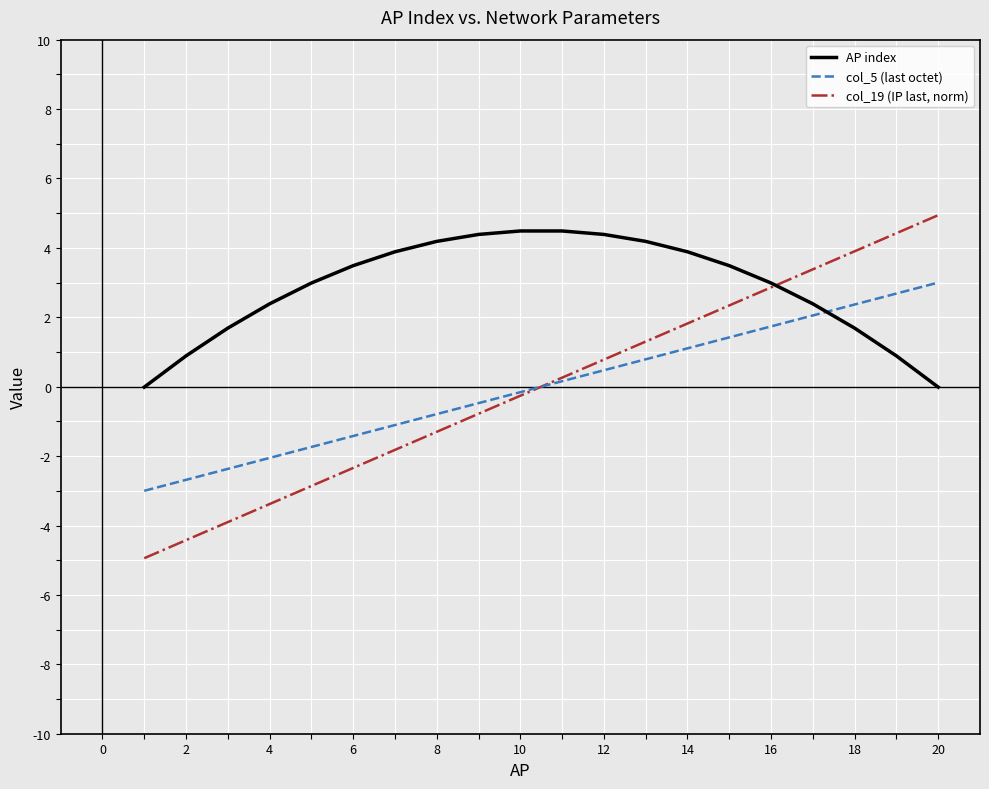

List the series in order of their peak value, lowest first.

col_5 (last octet), AP index, col_19 (IP last, norm)